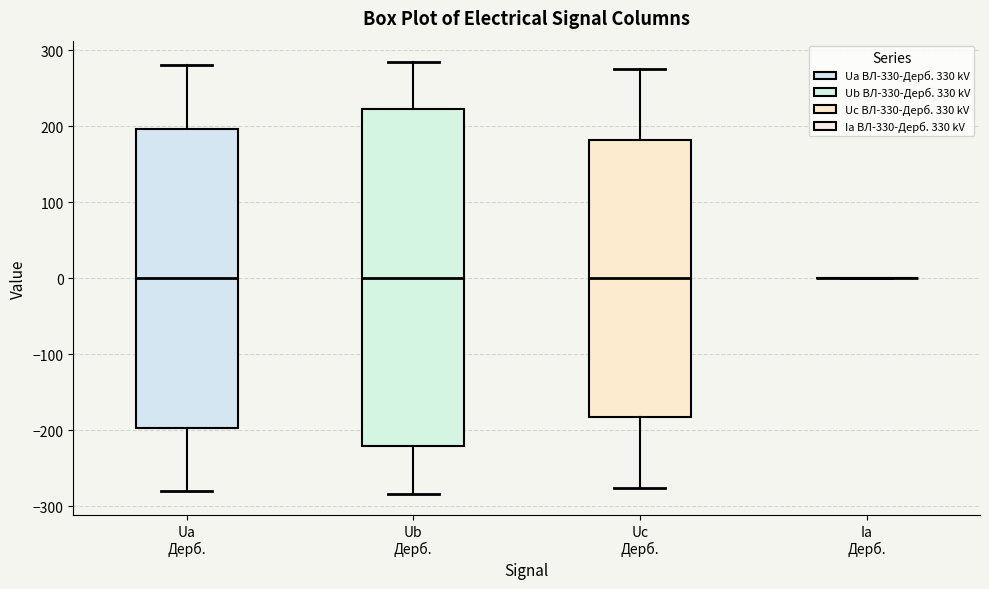

Where does the median line of the box for Ua Дерб. sit on the y-axis? The values are not printed on the chart, so give them approximately, as read against the axis.

0